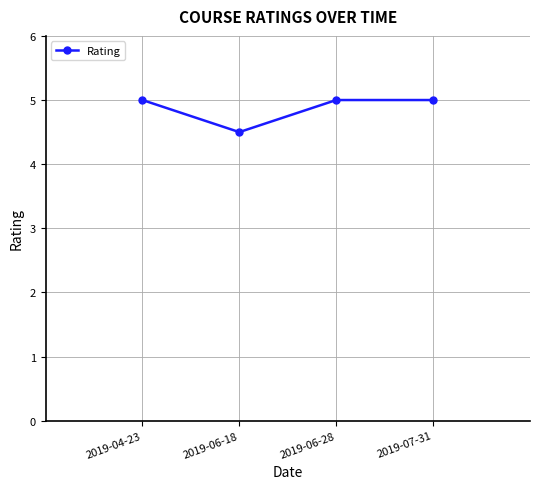

At which category does the data reach its first local valley?

2019-06-18